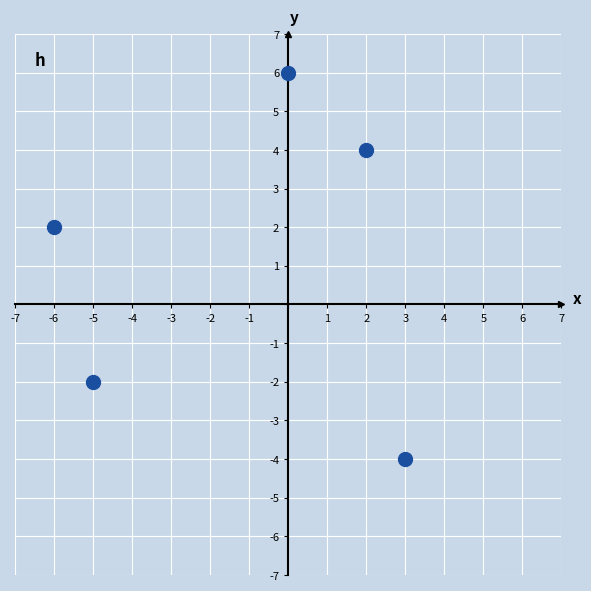

What is the range of X values (max minus min)?

9